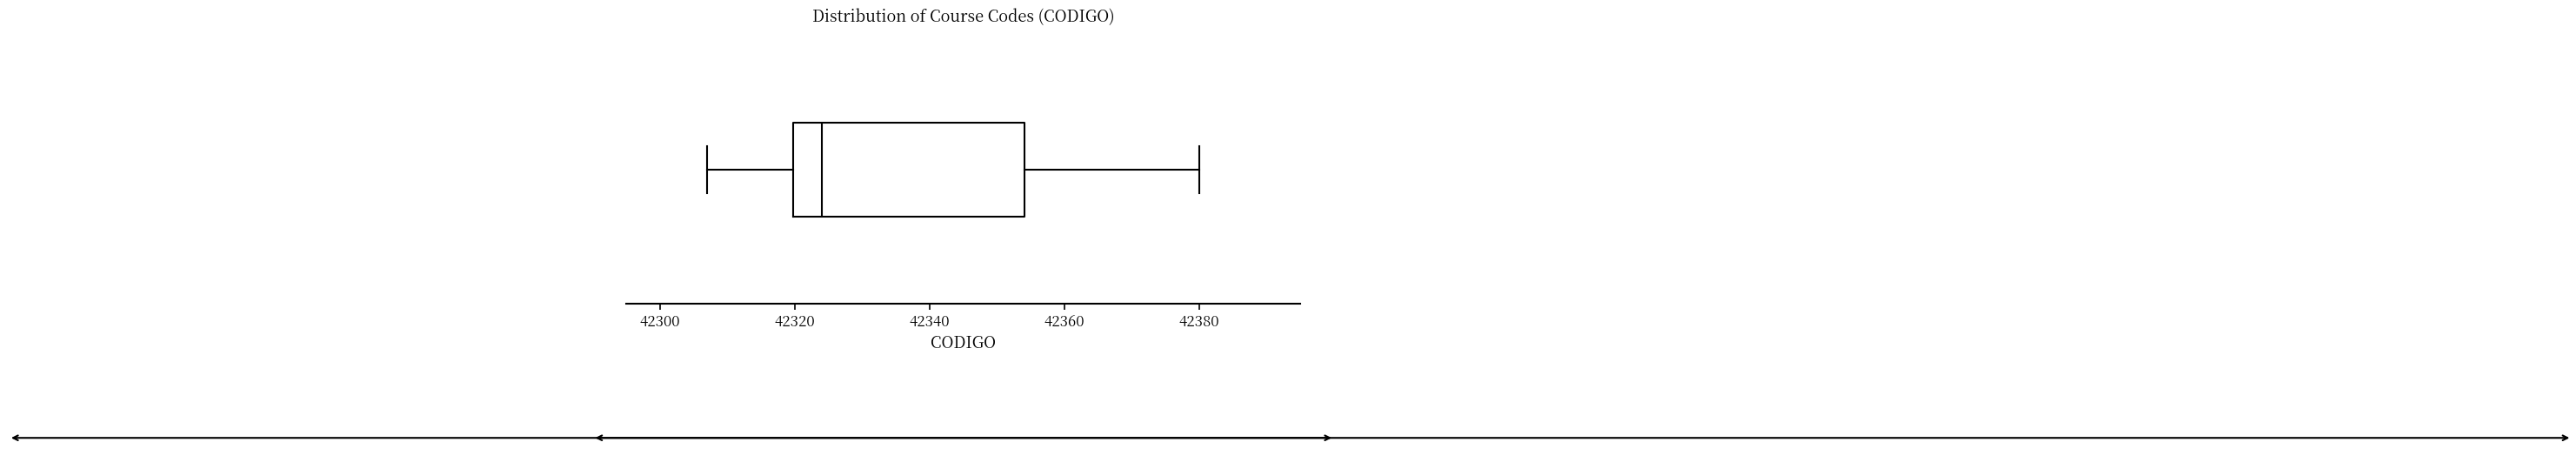

Transcribe this box plot: give where the median line is, the range the box spans, and where the two whiskers end, as read against the x-axis. The values are not printed on the chart, so give them approximately, as read against the axis.

median 42324, box 42320 to 42354, whiskers 42308 to 42380